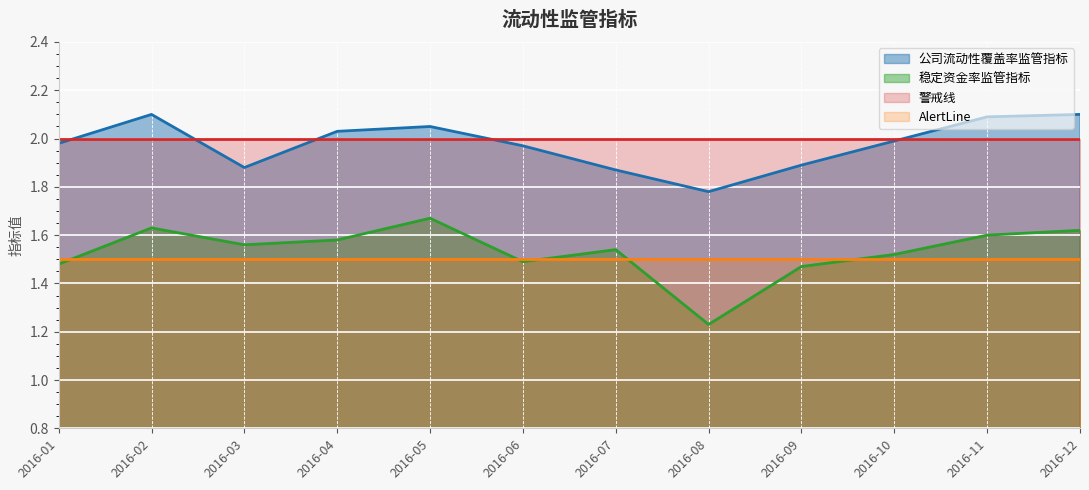

Reading left to right, extract all data points from this chart.

公司流动性覆盖率监管指标: 2016-01=2.0	2016-02=2.1	2016-03=1.9	2016-04=2.0	2016-05=2.0	2016-06=2.0	2016-07=1.9	2016-08=1.8	2016-09=1.9	2016-10=2.0	2016-11=2.1	2016-12=2.1
稳定资金率监管指标: 2016-01=1.5	2016-02=1.6	2016-03=1.6	2016-04=1.6	2016-05=1.7	2016-06=1.5	2016-07=1.5	2016-08=1.2	2016-09=1.5	2016-10=1.5	2016-11=1.6	2016-12=1.6